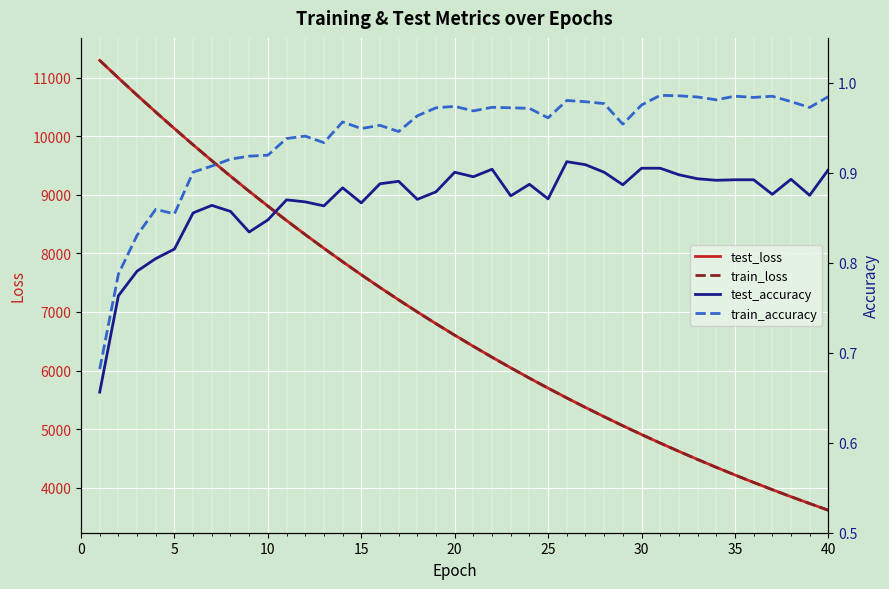

What is the lowest value of the test_loss series?

3617.5